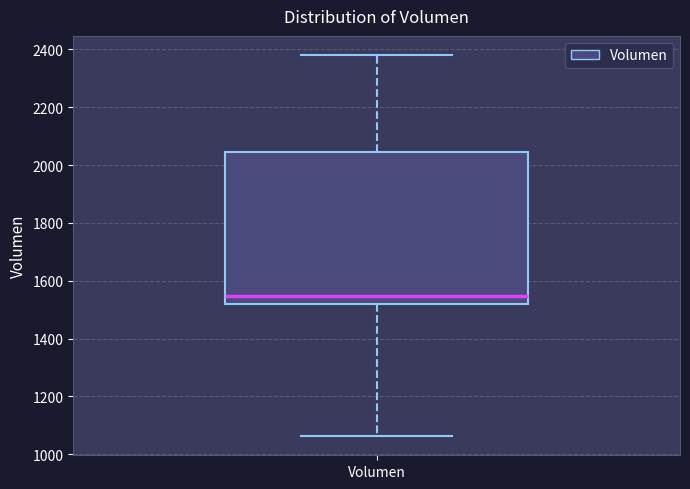

Transcribe this box plot: give where the median line is, the range the box spans, and where the two whiskers end, as read against the y-axis. The values are not printed on the chart, so give them approximately, as read against the axis.

median 1540, box 1520 to 2040, whiskers 1060 to 2380